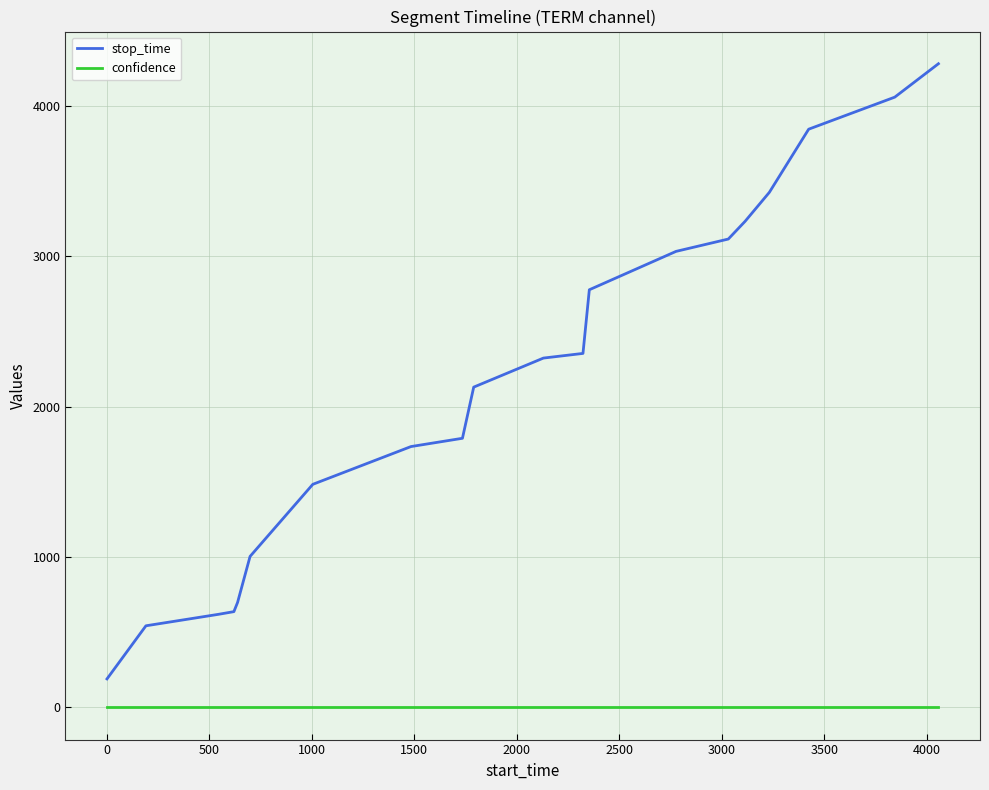

Which series has the largest range (max minus min)?

stop_time